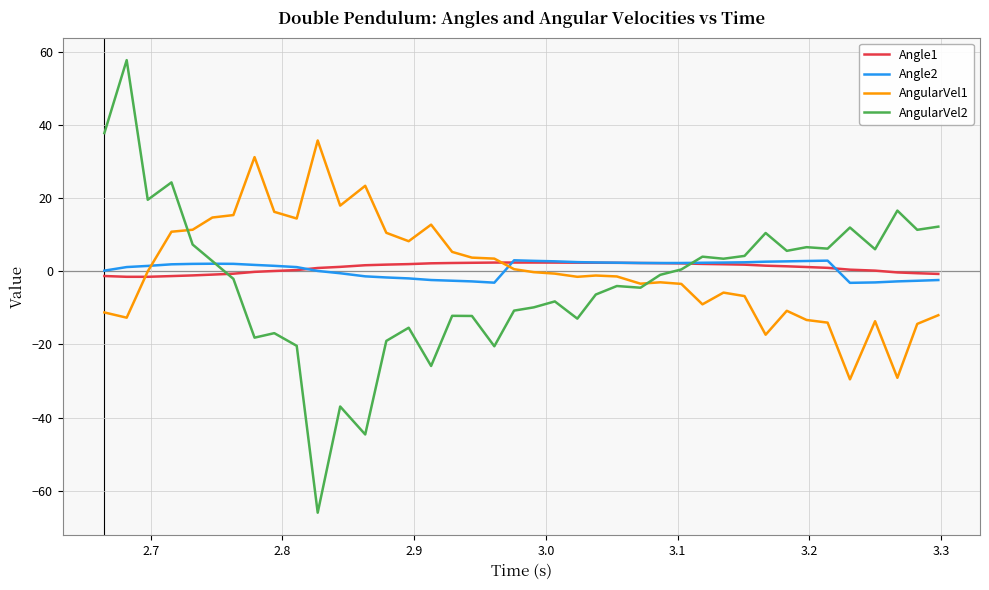

After their last crossing, which series has the higher values: Angle2 or AngularVel2?

AngularVel2